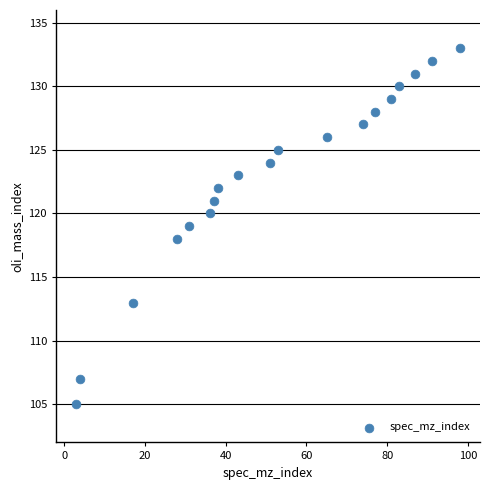

What is the range of Y values (max minus min)?

28